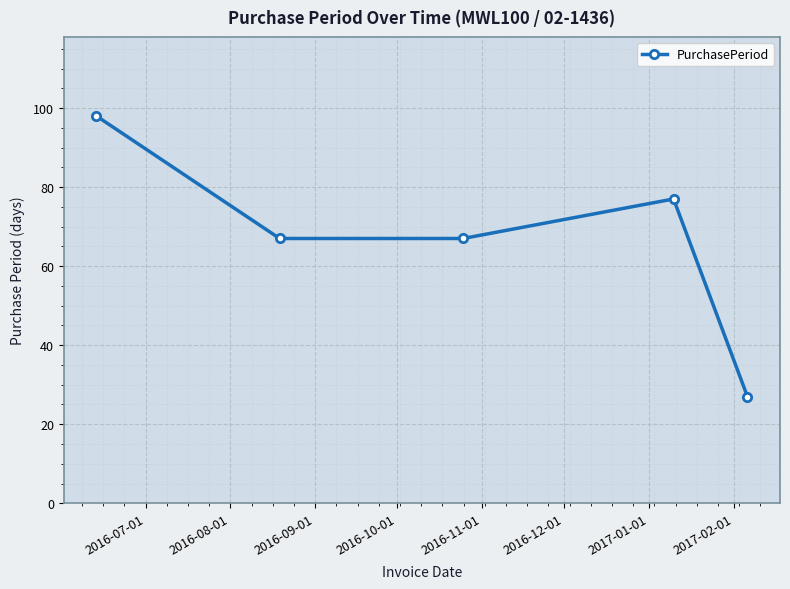

How many lines are shown in the chart?

1